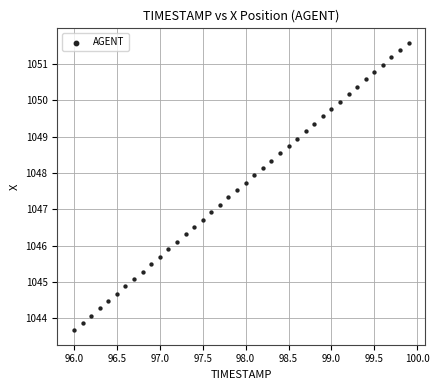

What is the range of X values (max minus min)?

3.9